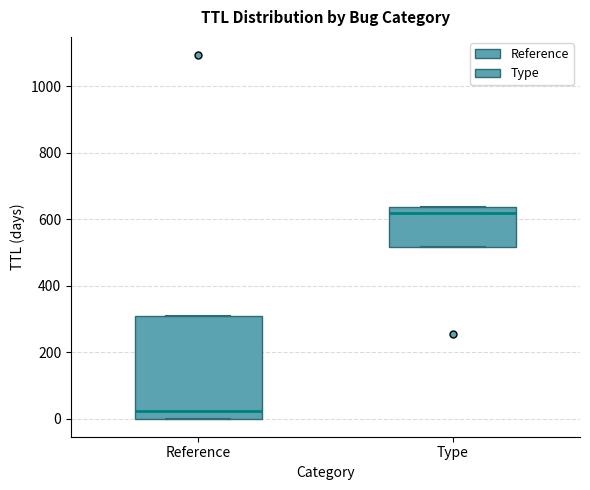

Reading left to right, transcribe this box plot: for each box, give where its median line is, the range the box spans, and where its two whiskers end, as read against the y-axis. The values are not printed on the chart, so give them approximately, as read against the axis.

Reference: median 20, box 0 to 300, whiskers 0 to 300
Type: median 620, box 520 to 640, whiskers 520 to 640